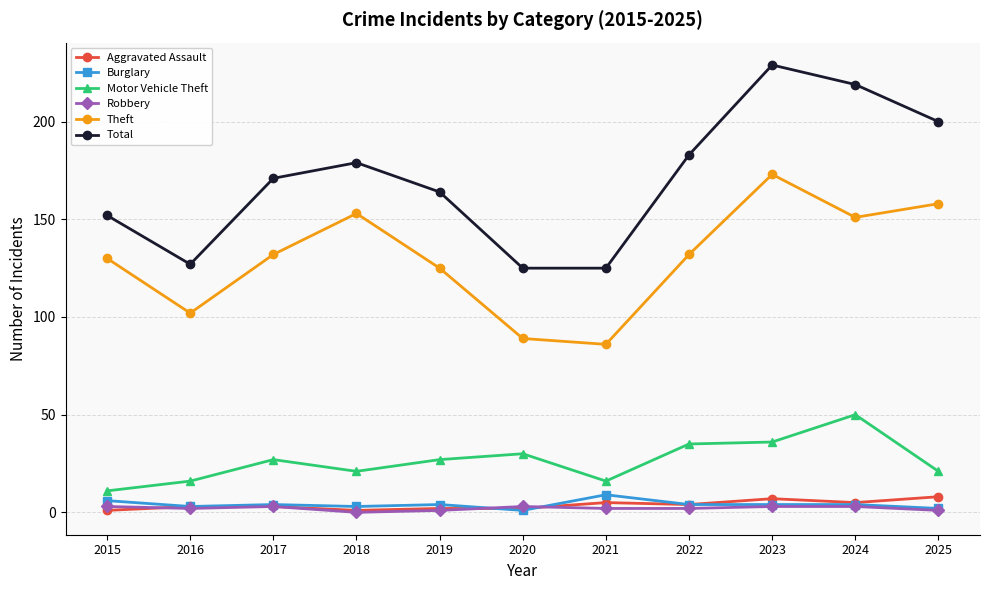

Which category has the highest value in the Theft series?

2023